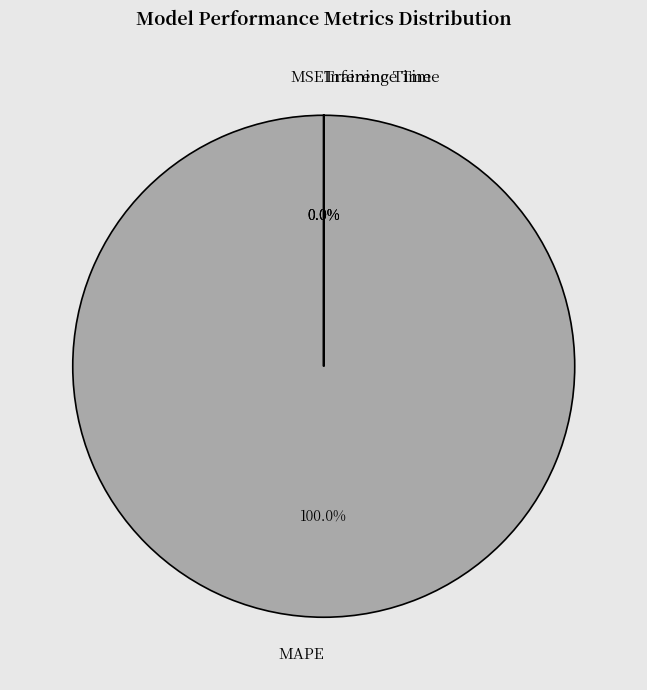

Is it true that Training Time is 0% of the pie?

True